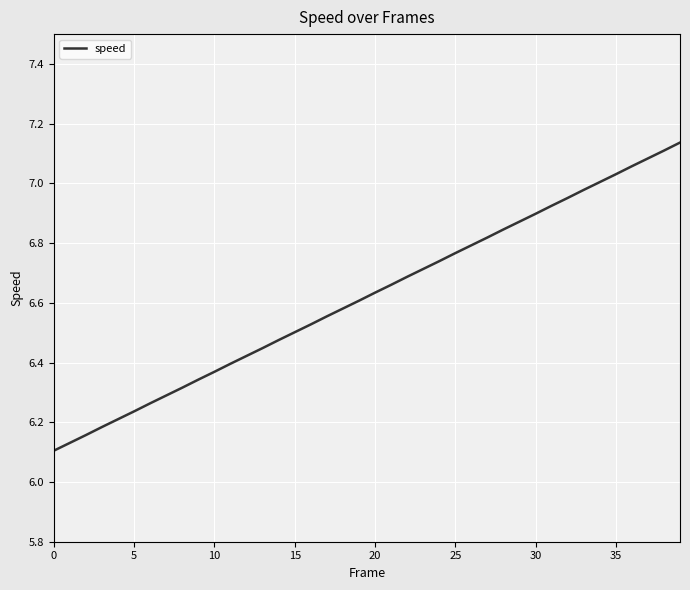

The value at 30 is 4.2. True or false?

False